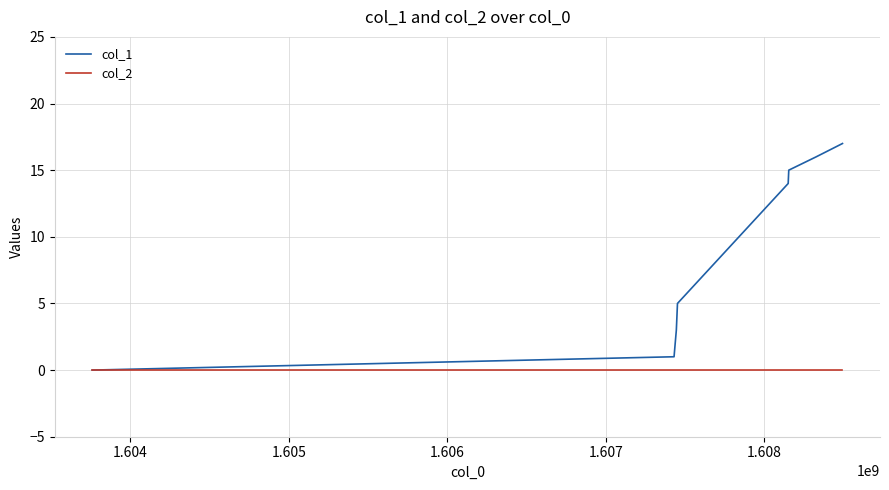

Which series has the largest range (max minus min)?

col_1